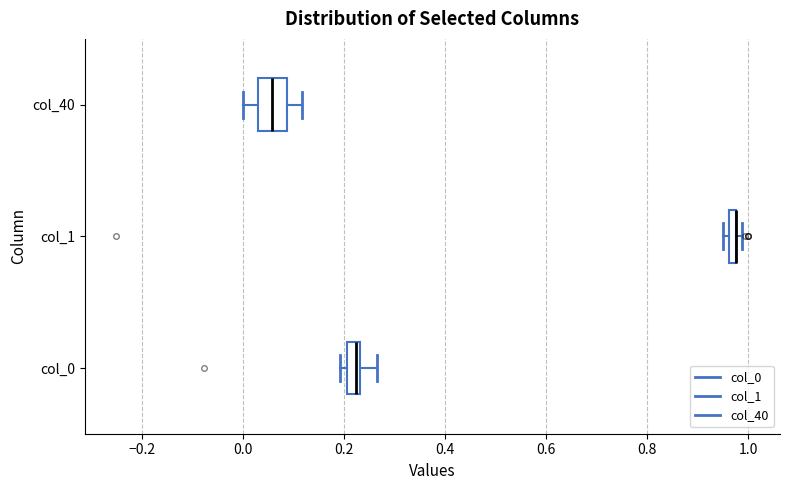

Where is the right edge of the box for col_40 on the x-axis? The values are not printed on the chart, so give them approximately, as read against the axis.

0.08